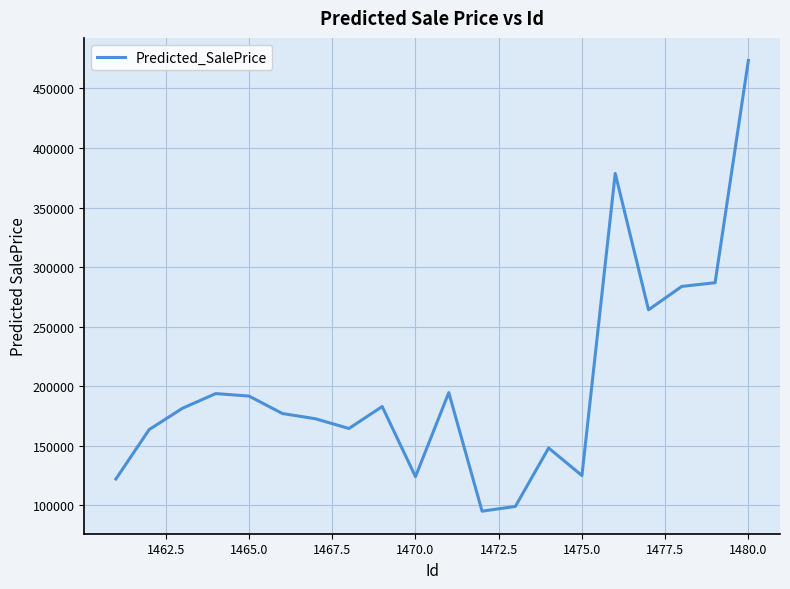

What is the difference between the maximum and minimum values?

378637.9